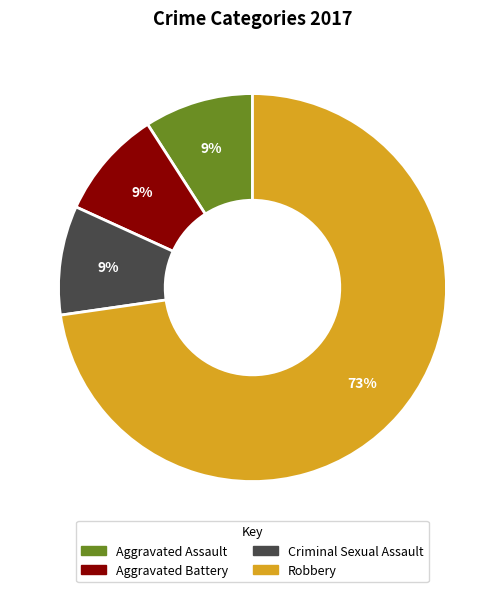

What is the largest slice in the pie chart?

Robbery